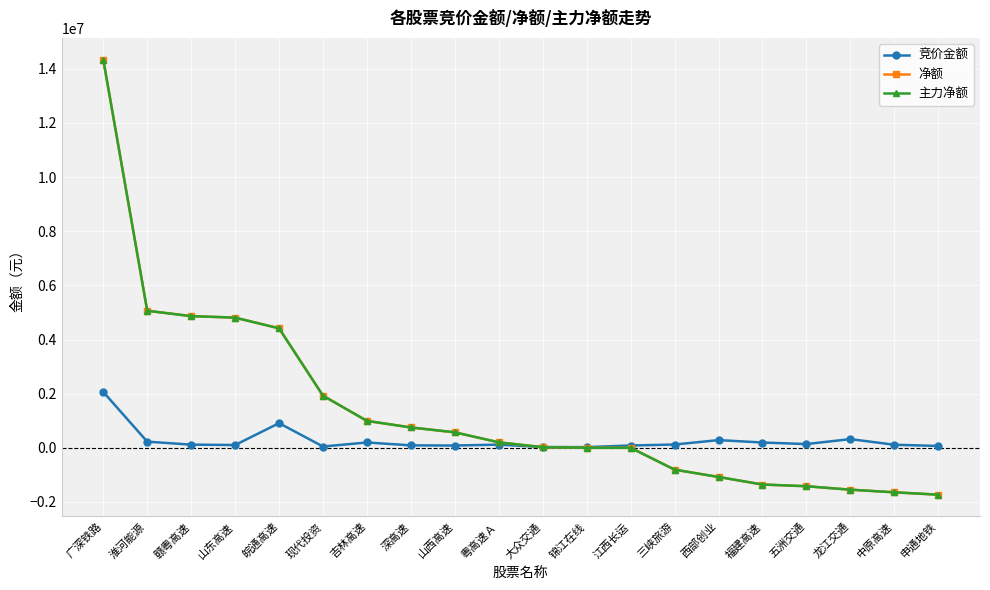

Where does the 竞价金额 series first go above 117450?

广深铁路